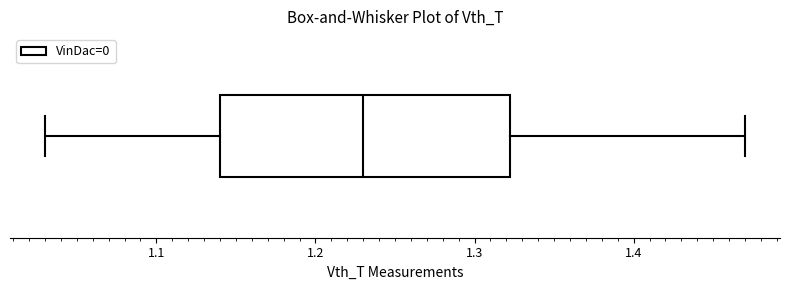

Where is the right edge of the box on the x-axis? The values are not printed on the chart, so give them approximately, as read against the axis.

1.32